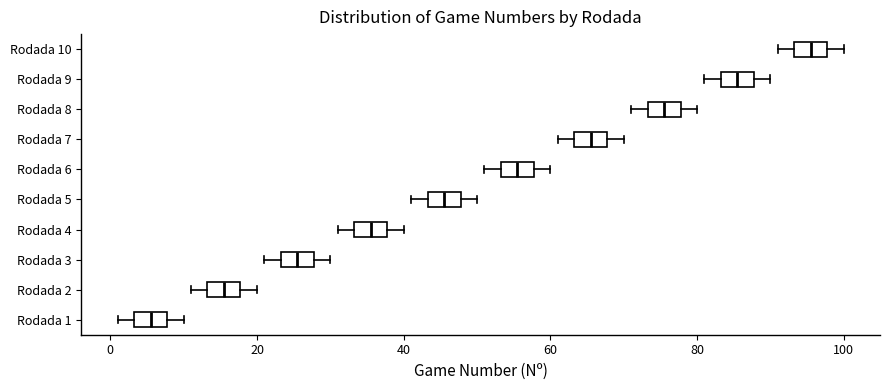

Reading bottom to top, read every box against the x-axis: the position of its median line, the range the box covers, and the ends of its whiskers. The values are not printed on the chart, so give them approximately, as read against the axis.

Rodada 1: median 6, box 4 to 8, whiskers 2 to 10
Rodada 2: median 16, box 14 to 18, whiskers 12 to 20
Rodada 3: median 26, box 24 to 28, whiskers 22 to 30
Rodada 4: median 36, box 34 to 38, whiskers 32 to 40
Rodada 5: median 46, box 44 to 48, whiskers 42 to 50
Rodada 6: median 56, box 54 to 58, whiskers 52 to 60
Rodada 7: median 66, box 64 to 68, whiskers 62 to 70
Rodada 8: median 76, box 74 to 78, whiskers 72 to 80
Rodada 9: median 86, box 84 to 88, whiskers 82 to 90
Rodada 10: median 96, box 94 to 98, whiskers 92 to 100